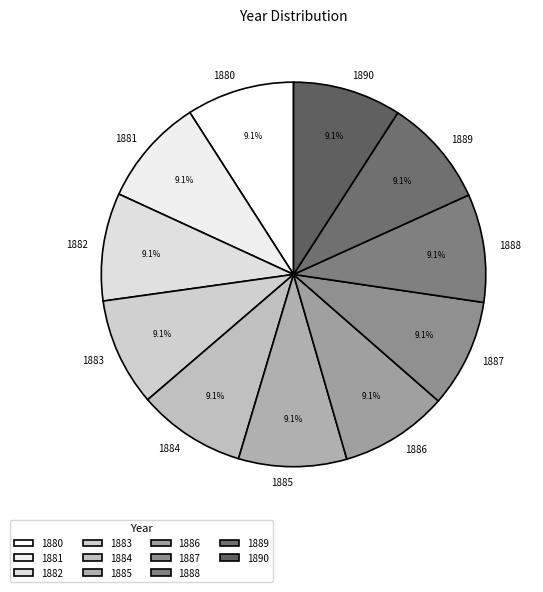

Does any single category account for the majority?

No